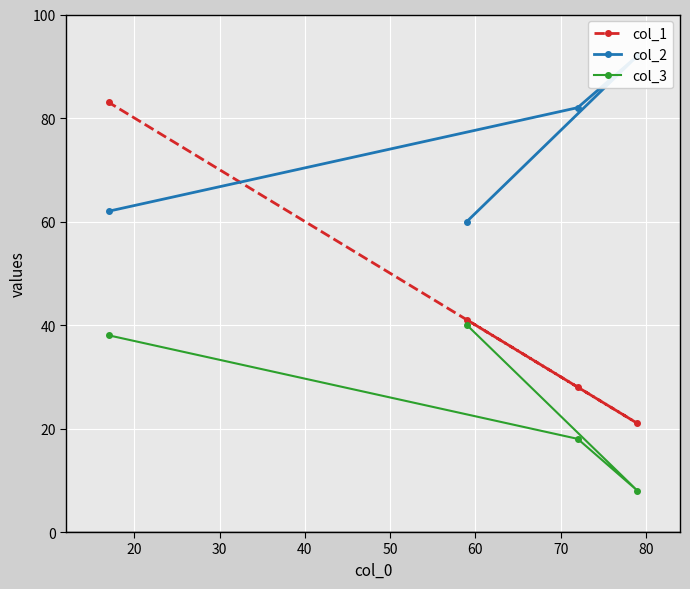

What is the minimum value for col_1?

21